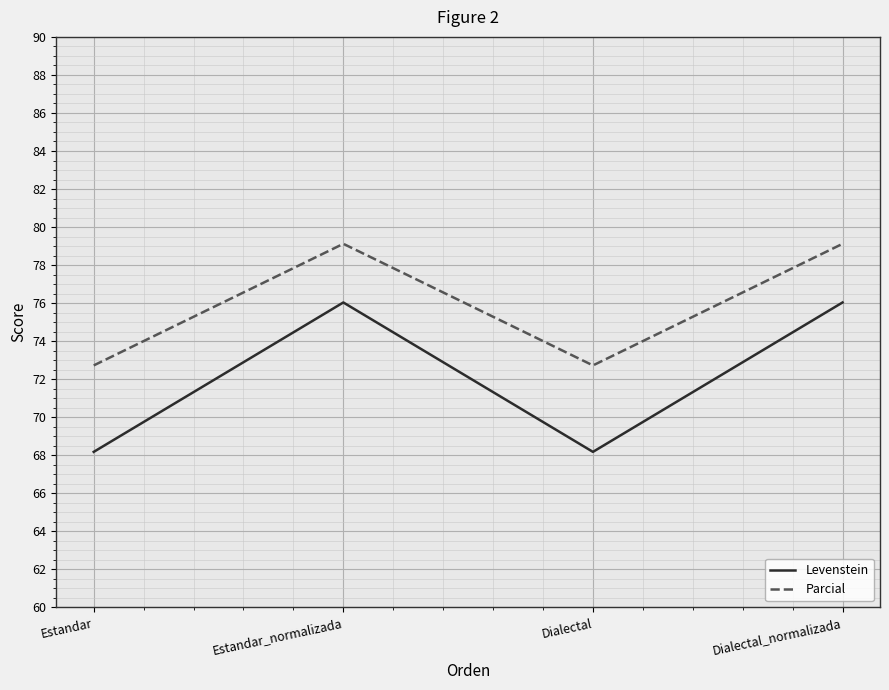

Reading left to right, what are all the values shown in this chart?

Levenstein: 68.2	76.0	68.2	76.0
Parcial: 72.7	79.1	72.7	79.1